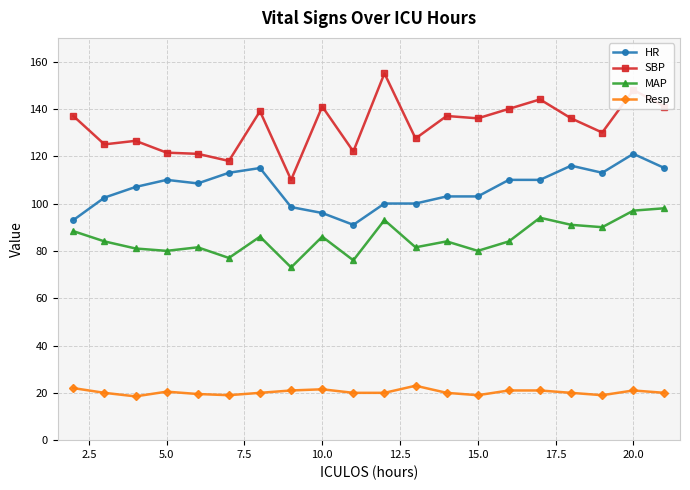

True or false: SBP has more than 1 interior local peaks.

True